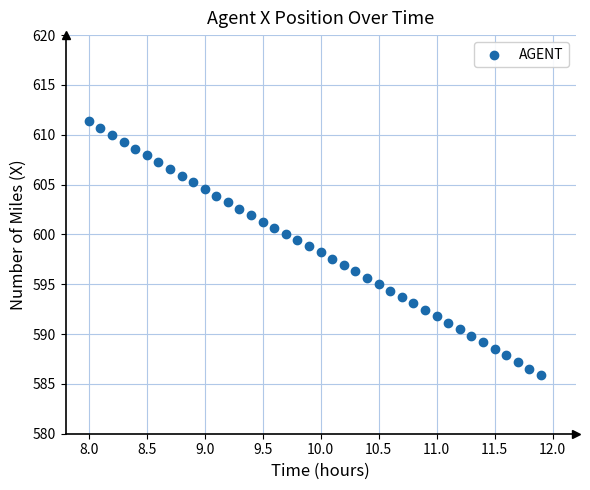

What is the range of Y values (max minus min)?

25.5